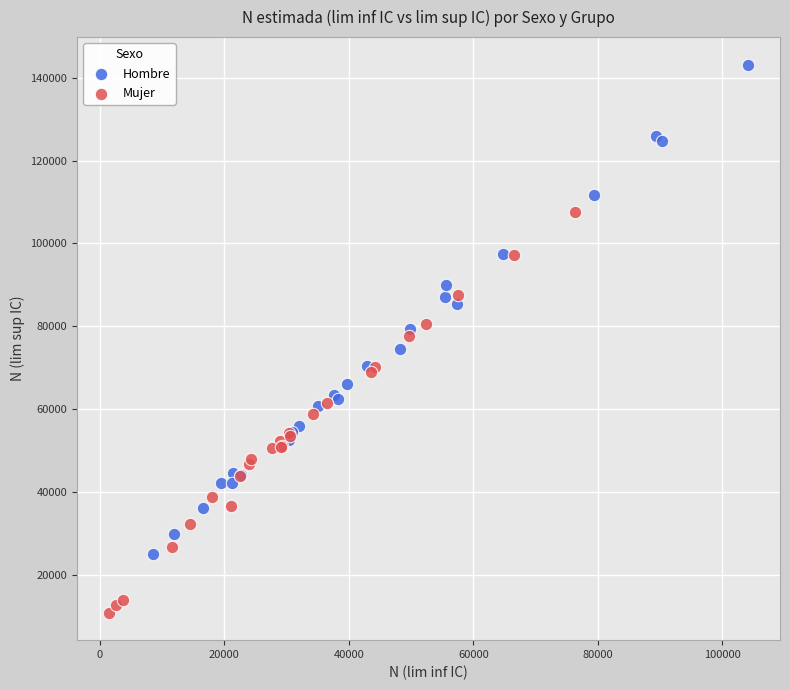

Which series contains the lowest Y value?

Mujer